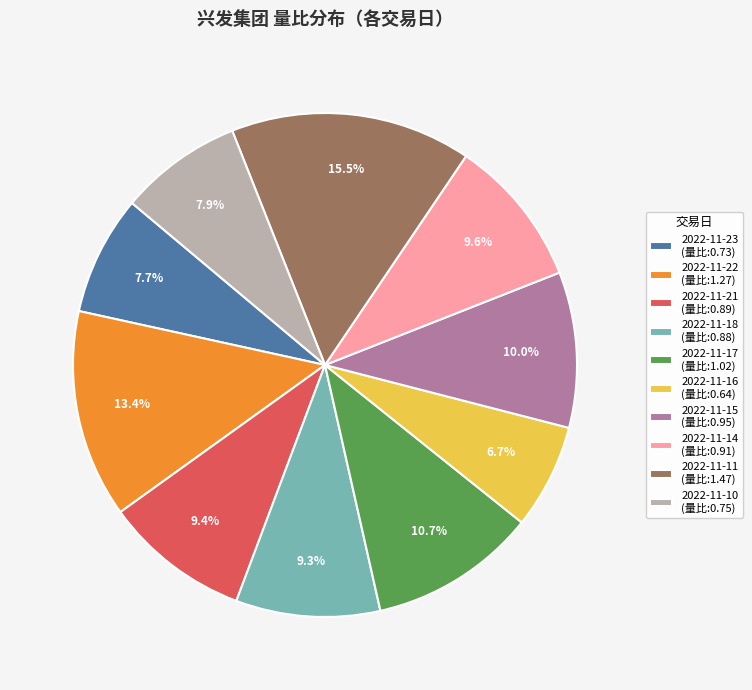

How many slices are in this pie chart?

10